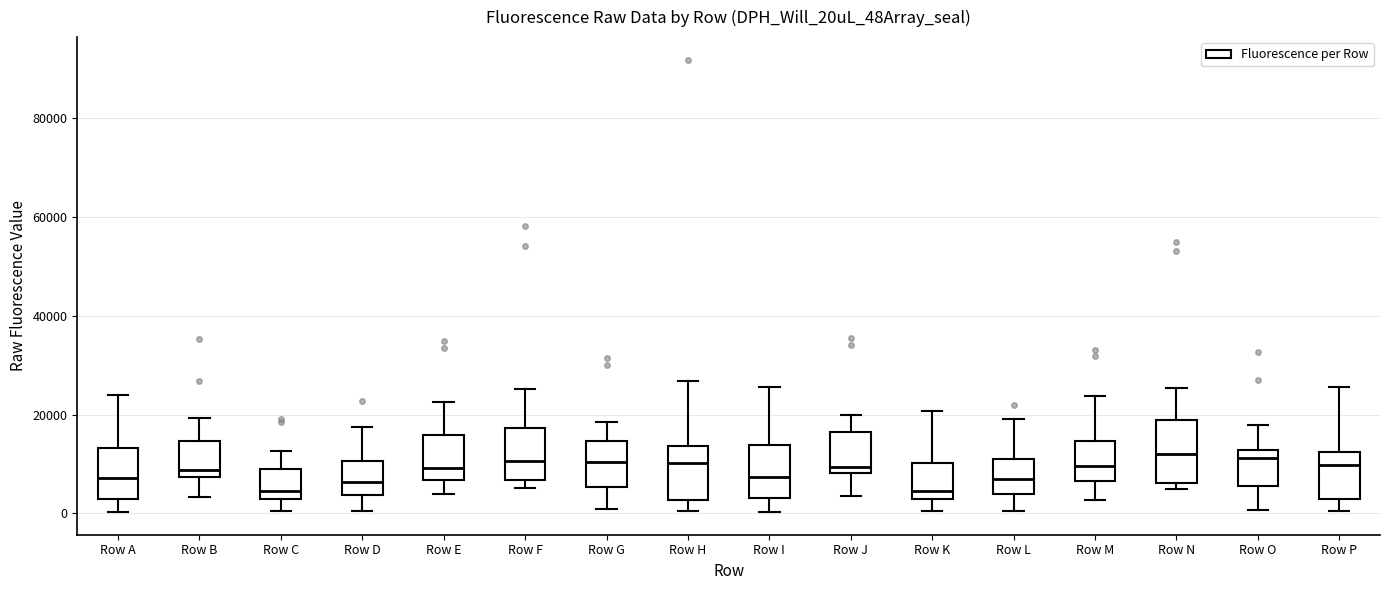

Where does the lower whisker of the box for Row D end on the y-axis? The values are not printed on the chart, so give them approximately, as read against the axis.

0